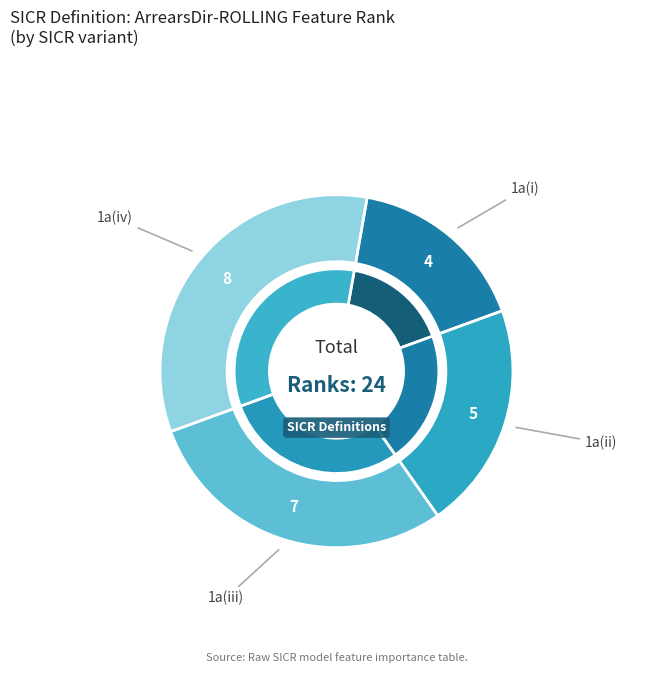

How many slices are in this pie chart?

4